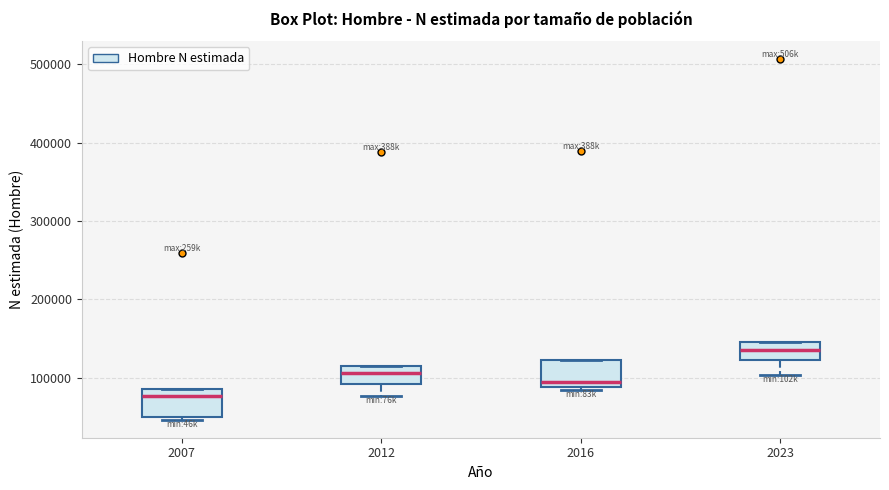

Reading left to right, transcribe this box plot: for each box, give where its median line is, the range the box spans, and where its two whiskers end, as read against the y-axis. The values are not printed on the chart, so give them approximately, as read against the axis.

2007: median 80000, box 50000 to 90000, whiskers 50000 (just below the box's lower edge) to 90000
2012: median 110000 (inside the box), box 90000 to 110000, whiskers 80000 to 110000
2016: median 90000 (just above the box's lower edge), box 90000 to 120000, whiskers 80000 to 120000
2023: median 140000, box 120000 to 150000, whiskers 100000 to 150000